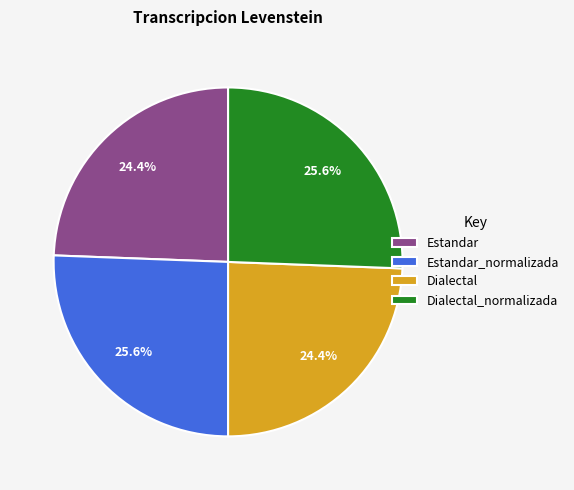

Which has a higher value, Estandar_normalizada or Dialectal?

Estandar_normalizada